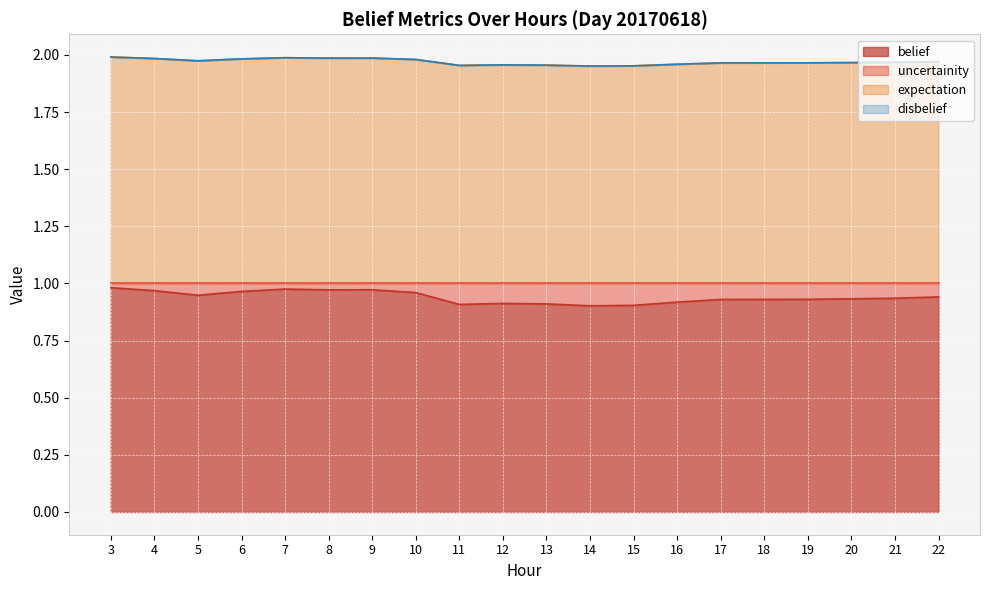

At which category is the sum across all series the highest?

3